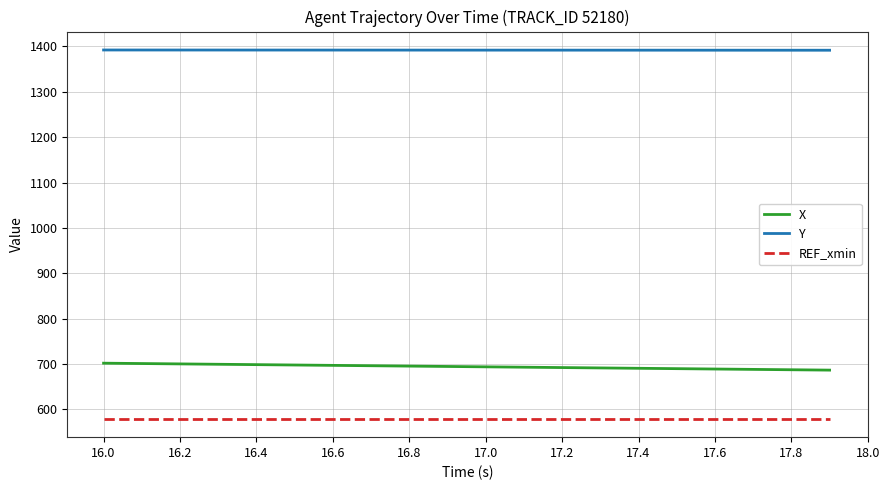

Rank the series by their maximum value, from highest to lowest.

Y, X, REF_xmin